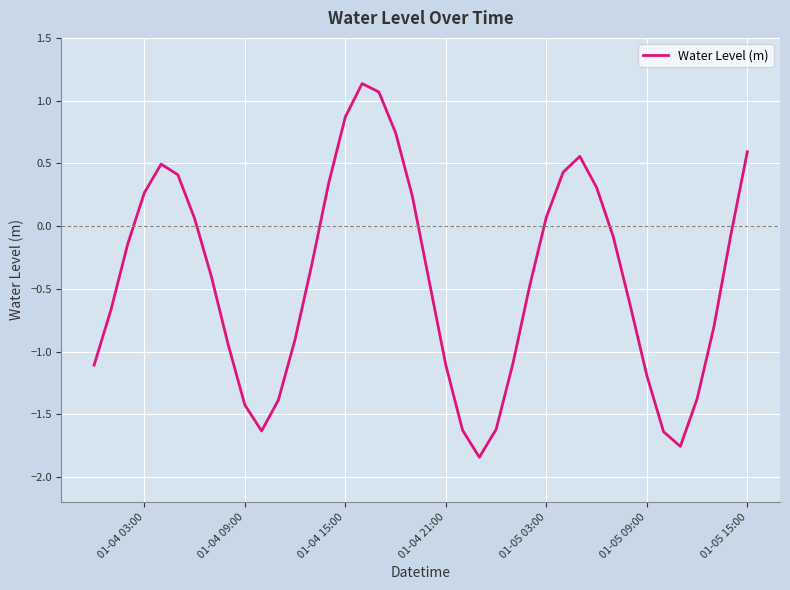

What is the greatest value displayed?

1.1